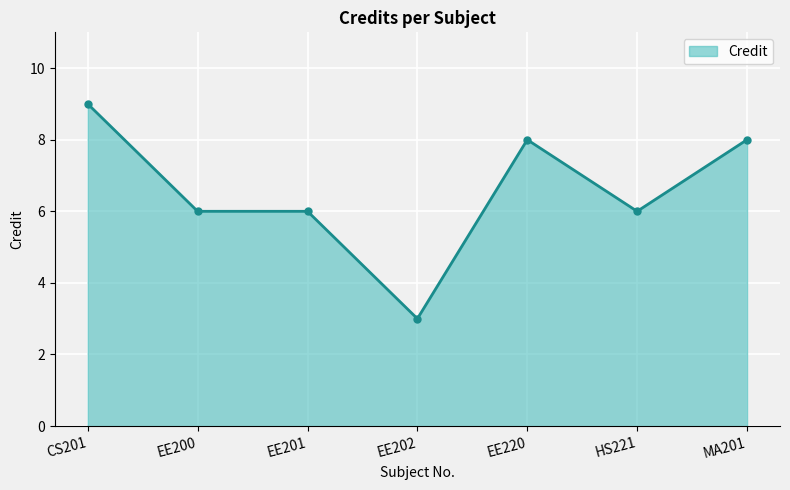

What is the greatest value displayed?

9